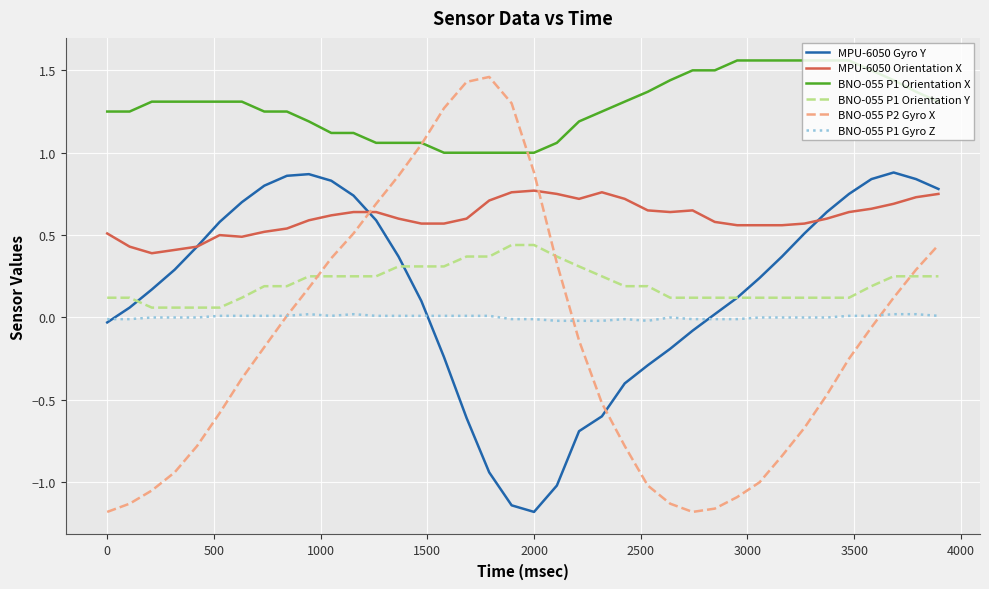

True or false: BNO-055 P1 Orientation X and BNO-055 P1 Orientation Y intersect in this chart.

False